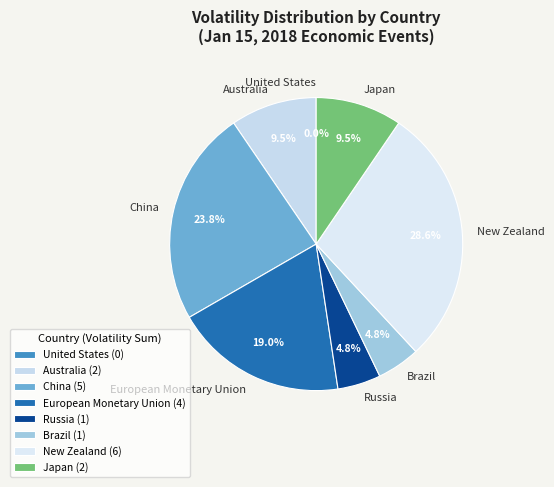

Is there any slice that represents more than half of the pie?

No